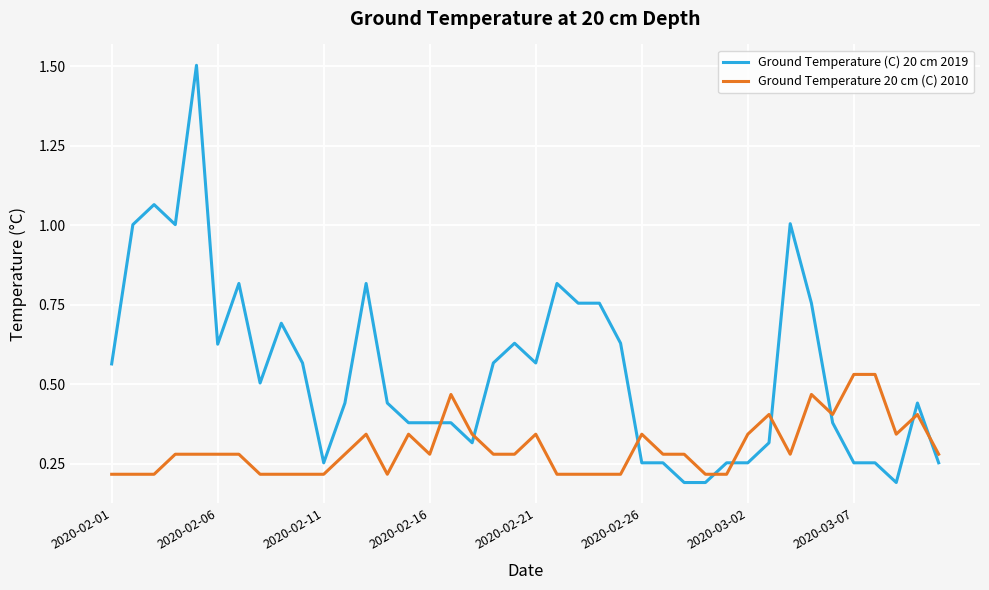

Which series has the largest range (max minus min)?

Ground Temperature (C) 20 cm 2019